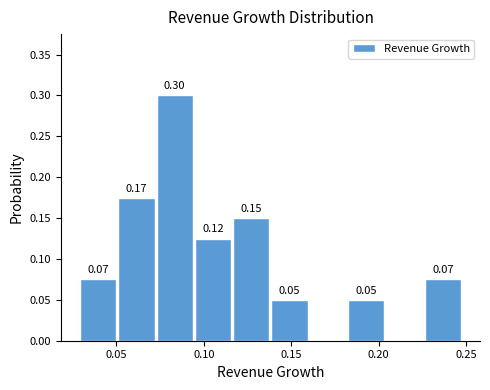

Over which range of the x-axis is the bar tallest?

0.070 to 0.095